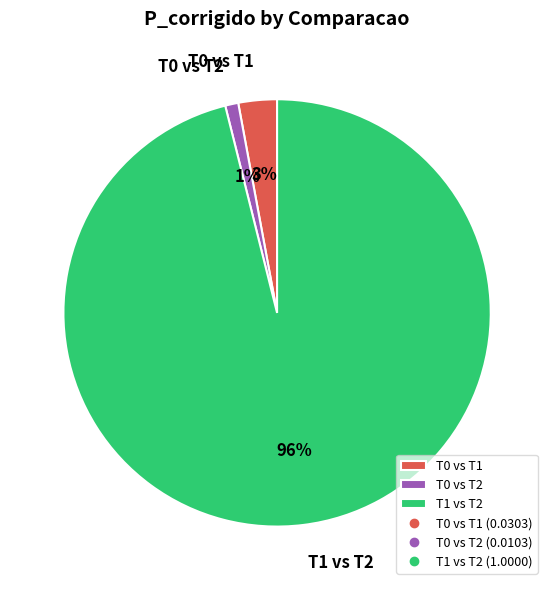

Which slice is the largest?

T1 vs T2